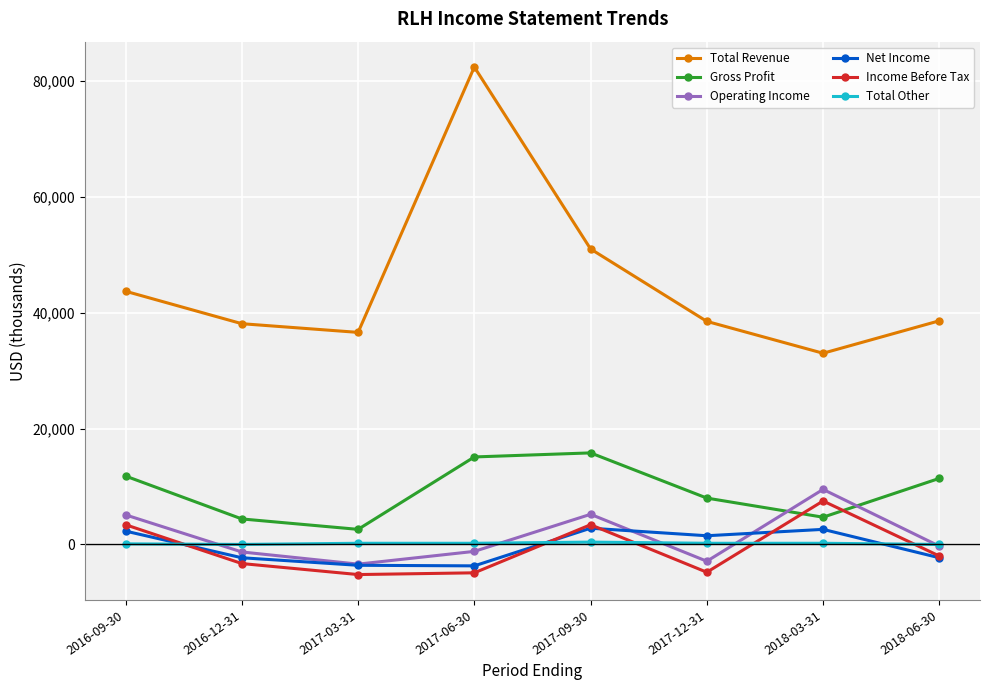

What position from the left is 2016-09-30?

1